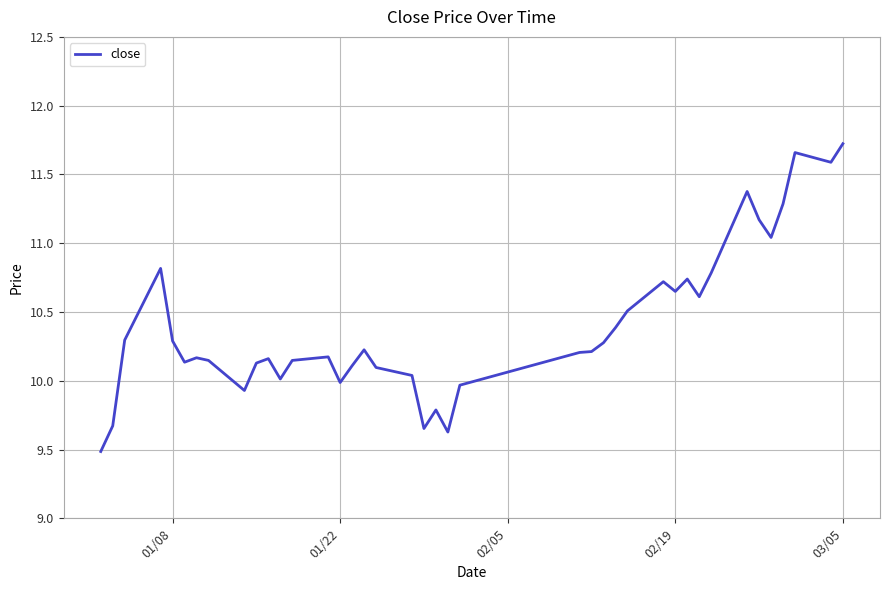

Reading left to right, extract all data points from this chart.

9.5	9.7	10.3	10.8	10.3	10.1	10.2	10.1	9.9	10.1	10.2	10.0	10.1	10.2	10.0	10.1	10.2	10.1	10.0	9.7	9.8	9.6	10.0	10.2	10.2	10.3	10.4	10.5	10.7	10.6	10.7	10.6	10.8	11.4	11.2	11.0	11.3	11.7	11.6	11.7